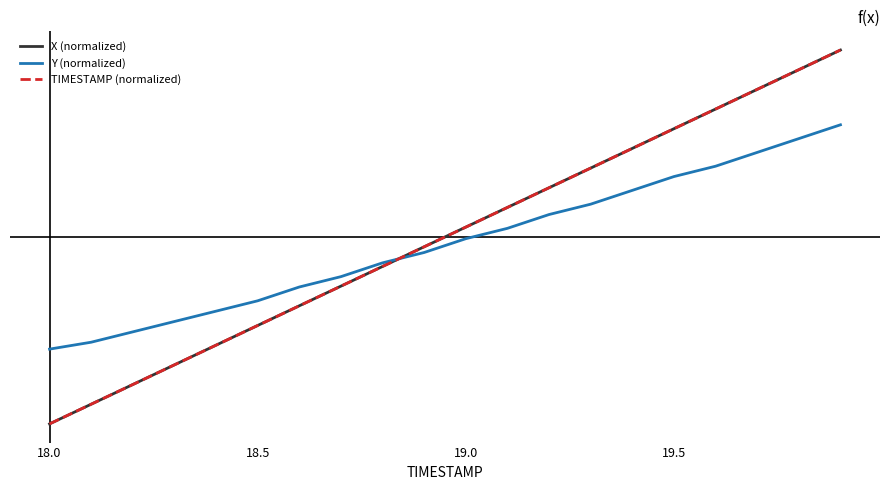

Is this an area chart (filled region under the line)?

No